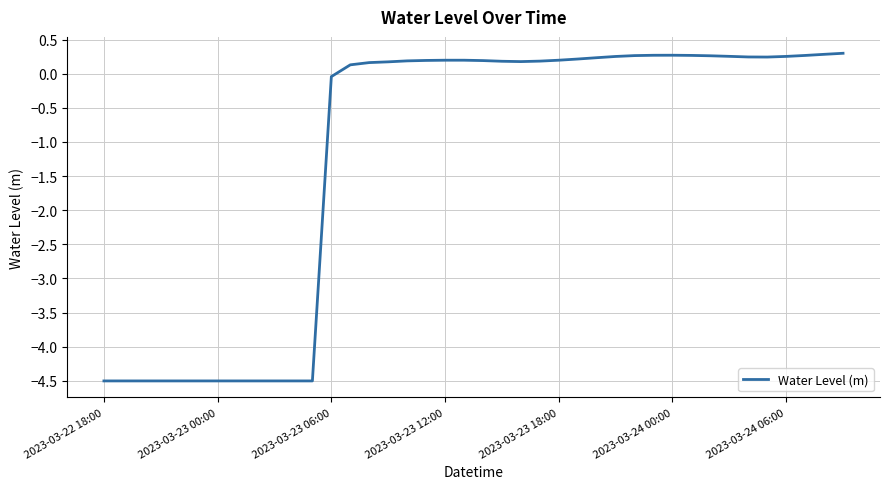

What is the difference between the maximum and minimum values?

4.8